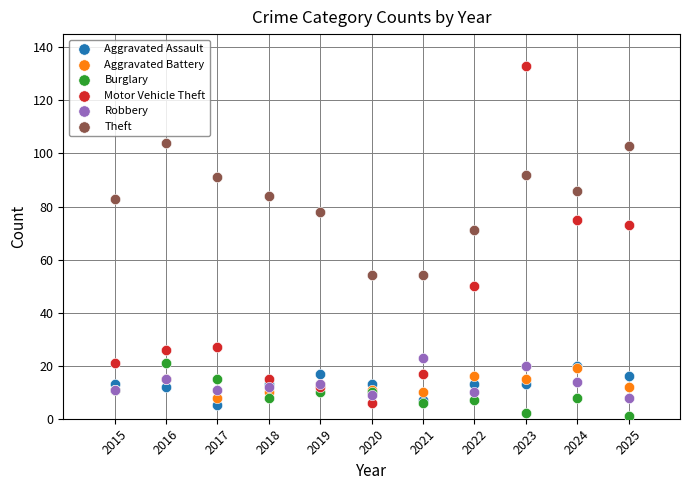

What are all the series names shown in the legend?

Aggravated Assault, Aggravated Battery, Burglary, Motor Vehicle Theft, Robbery, Theft